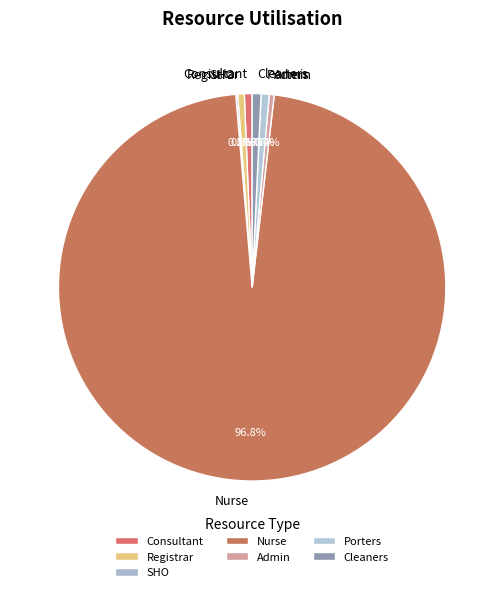

To the nearest percent, what is the average slice percentage?

14%